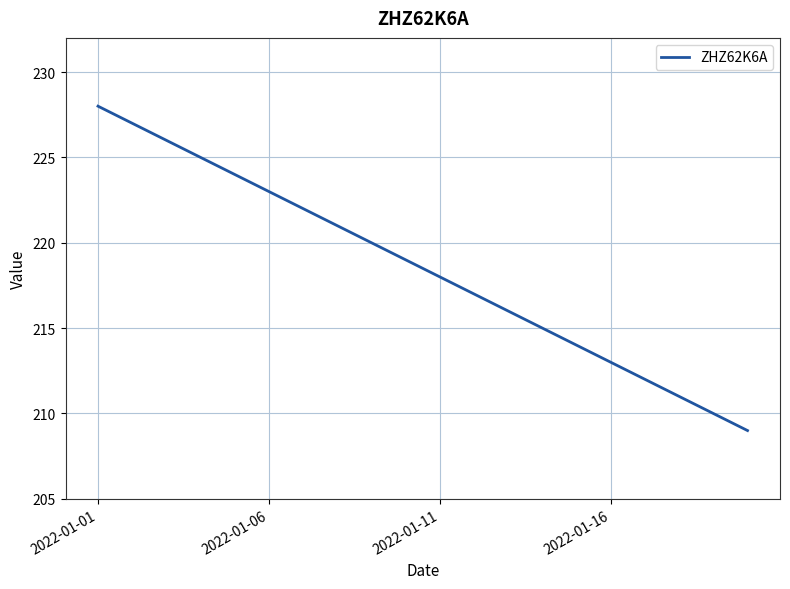

What is the smallest value displayed?

209